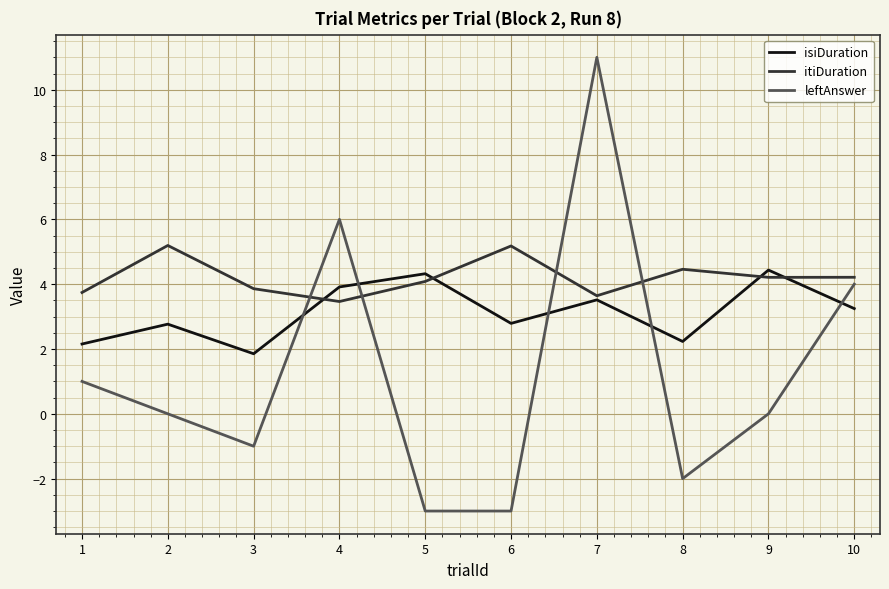

Between 1 and 9, which series saw the biggest shift?

isiDuration